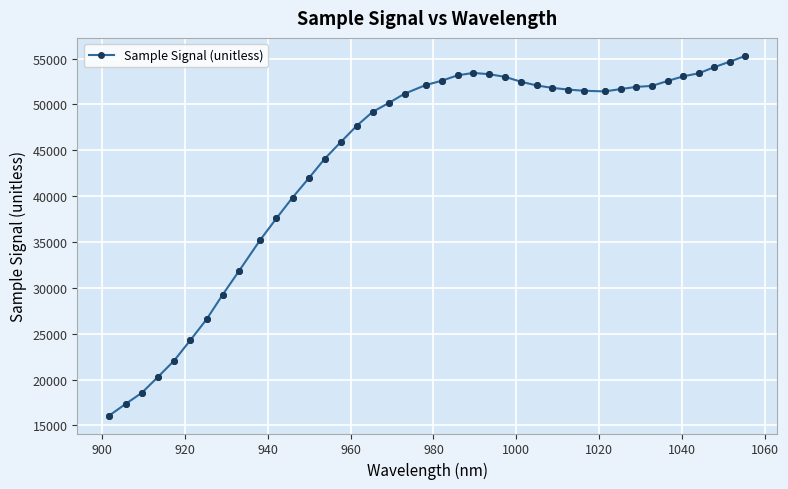

What is the value of the 22nd point from the left?

53166